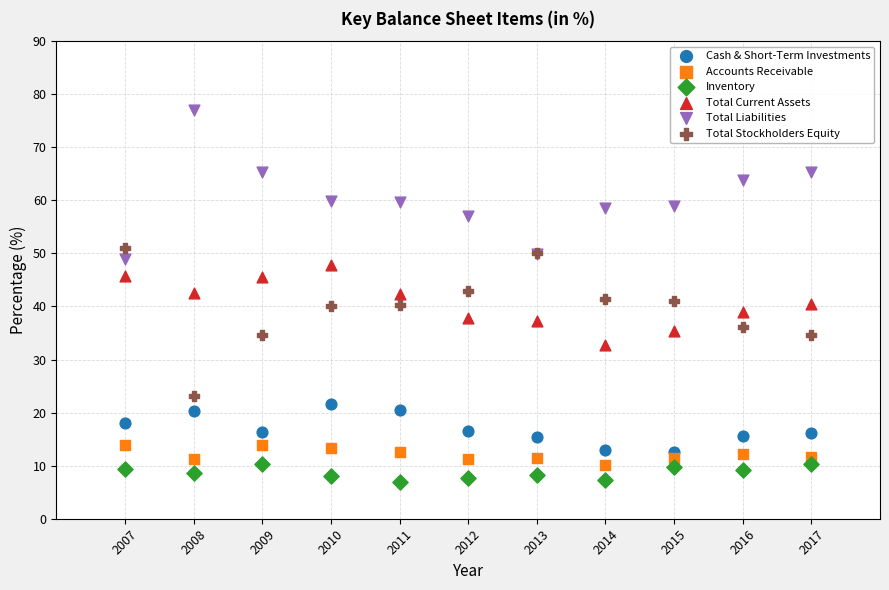

What is the X range (max minus min) for the scatter plot?

10.0